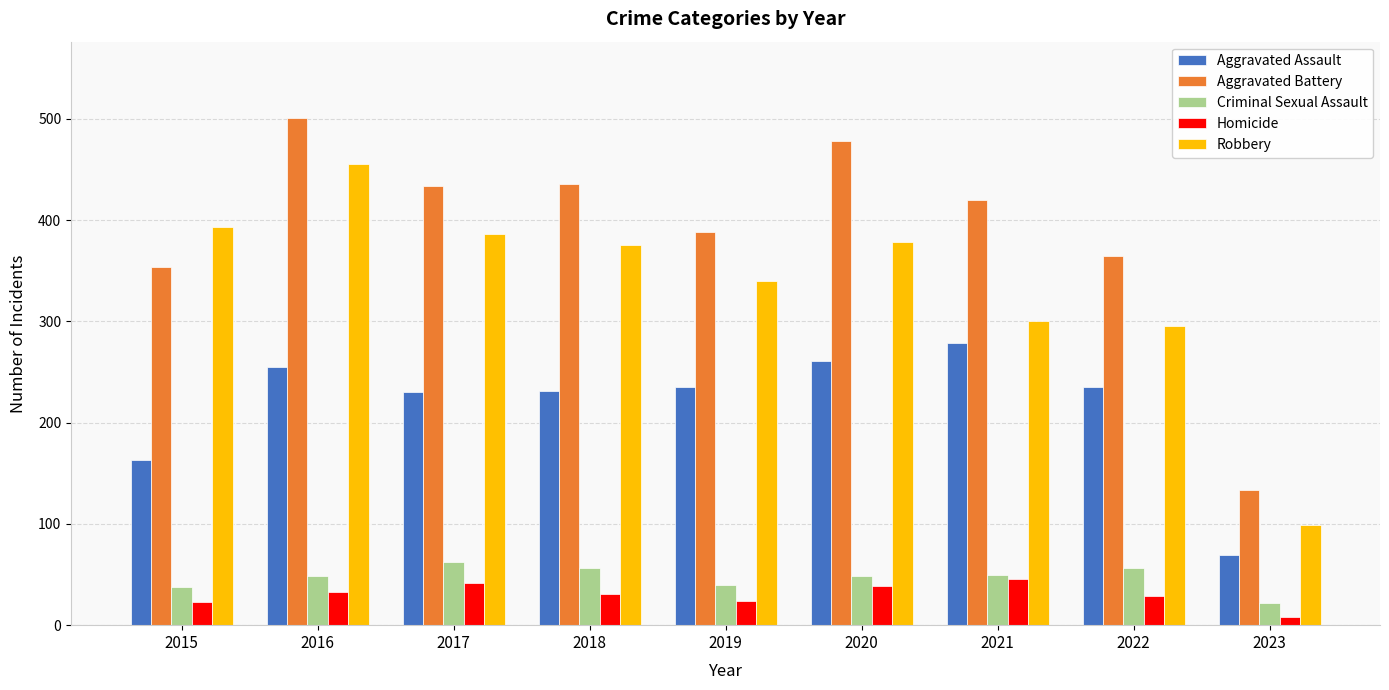

True or false: Homicide has a value of 29 at 2022.

True